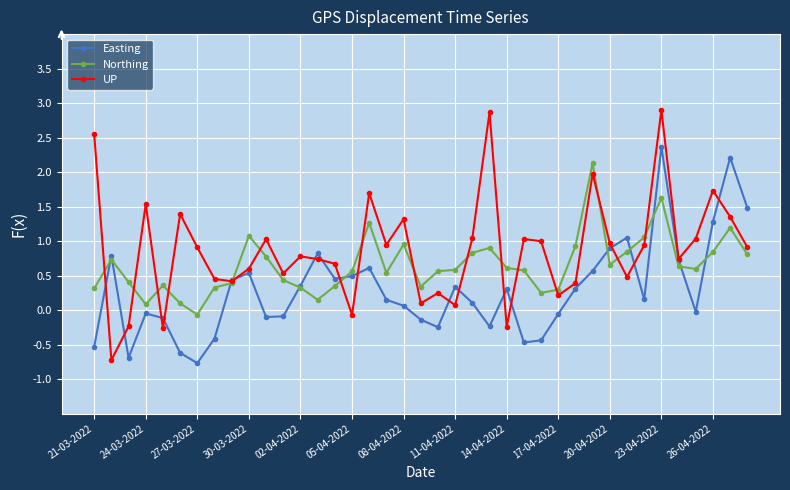

What is the highest value of the Northing series?

2.1